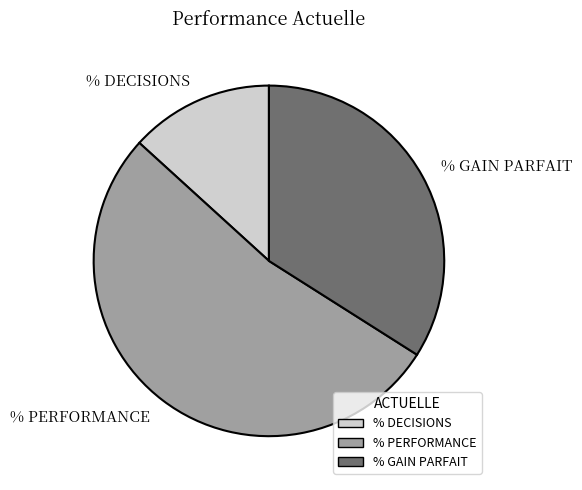

Do % PERFORMANCE and % DECISIONS together represent more than half of the pie?

Yes